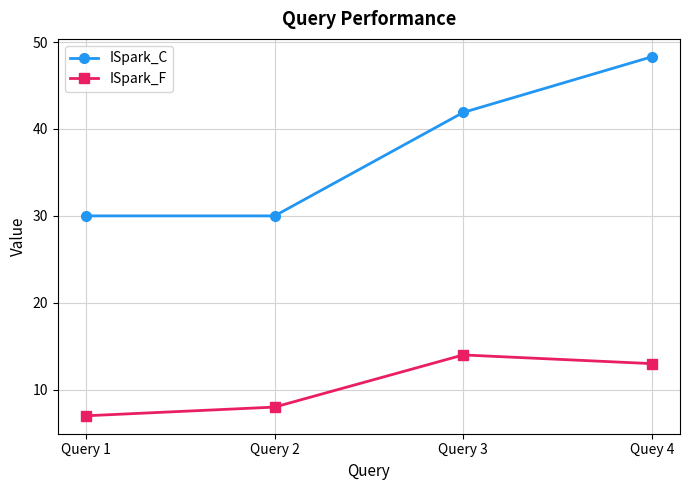

Reading left to right, extract all data points from this chart.

ISpark_C: 30.0	30.0	41.9	48.3
ISpark_F: 7.0	8.0	14.0	13.0